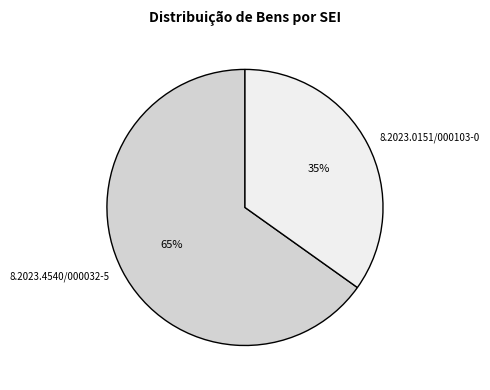

To the nearest percent, what portion does 8.2023.0151/000103-0 represent?

35%